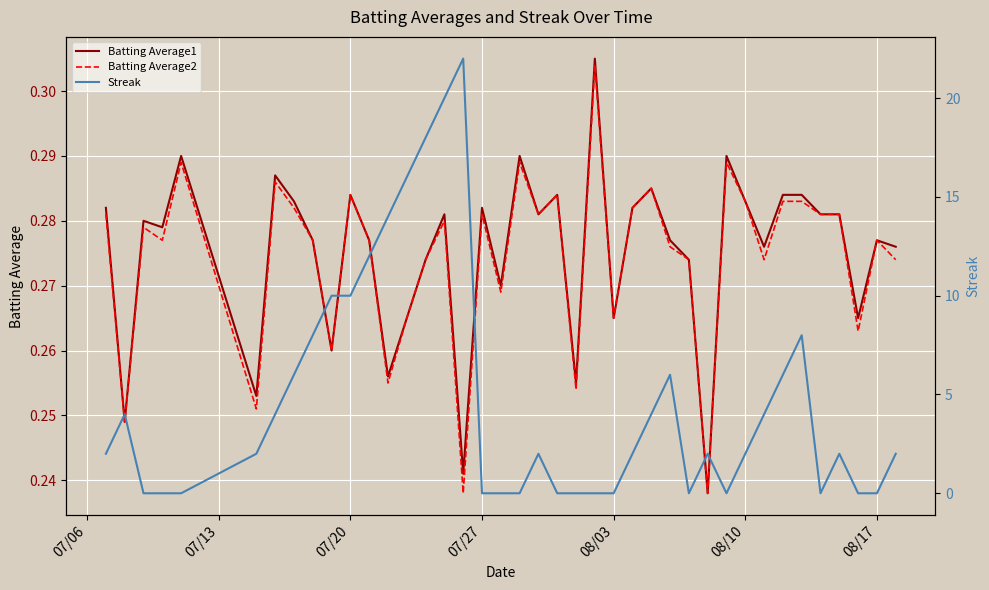

Which series has the largest range (max minus min)?

Streak